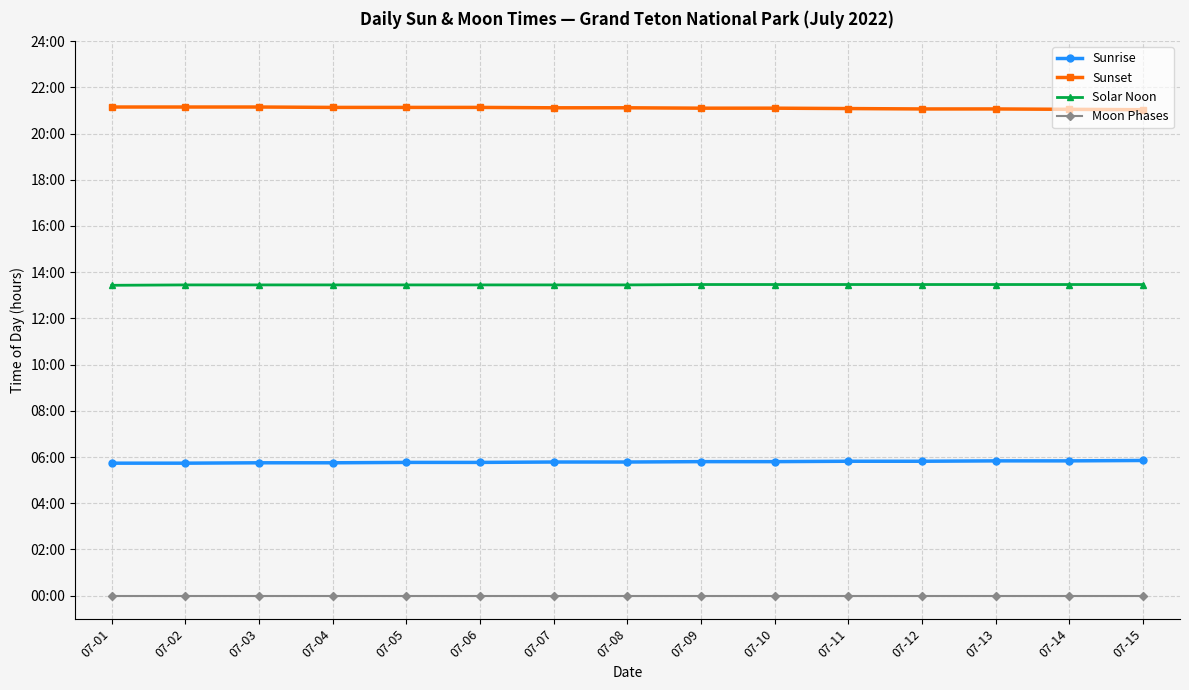

What are all the series names shown in the legend?

Sunrise, Sunset, Solar Noon, Moon Phases